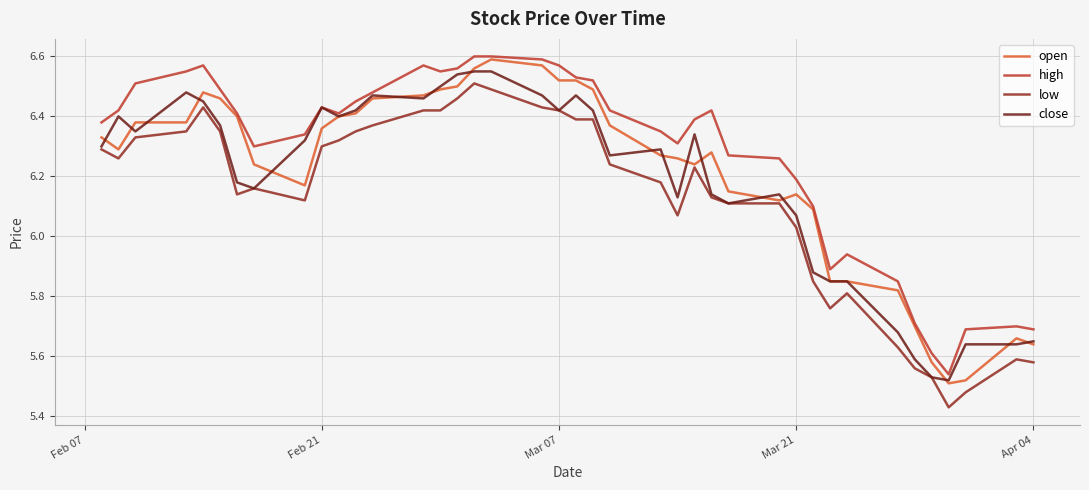

True or false: low and high intersect in this chart.

False